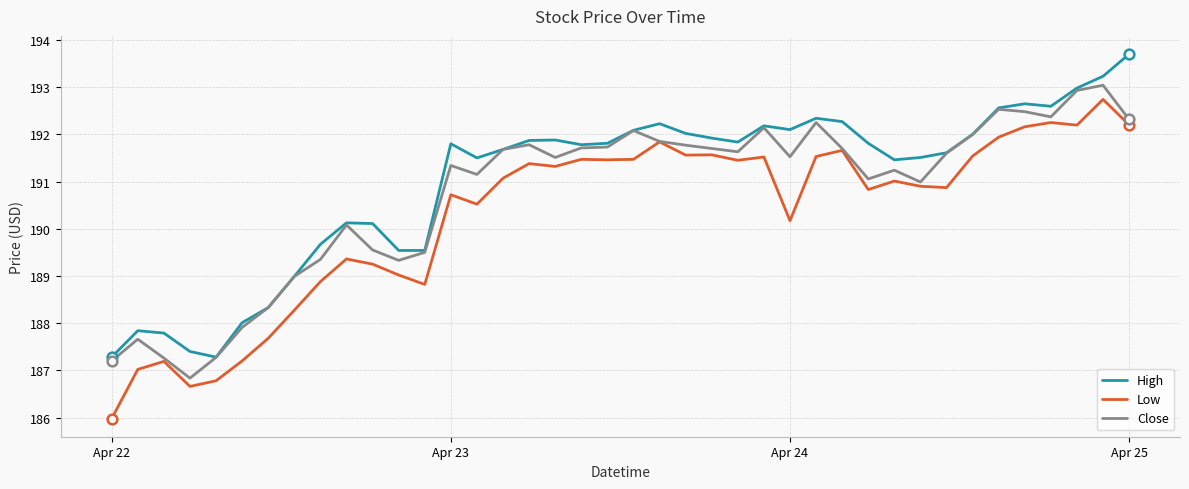

List the series in order of their overall mean, highest first.

High, Close, Low